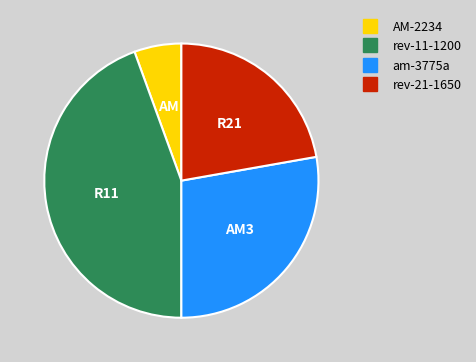

Combined, do rev-21-1650 and AM-2234 account for over 50%?

No